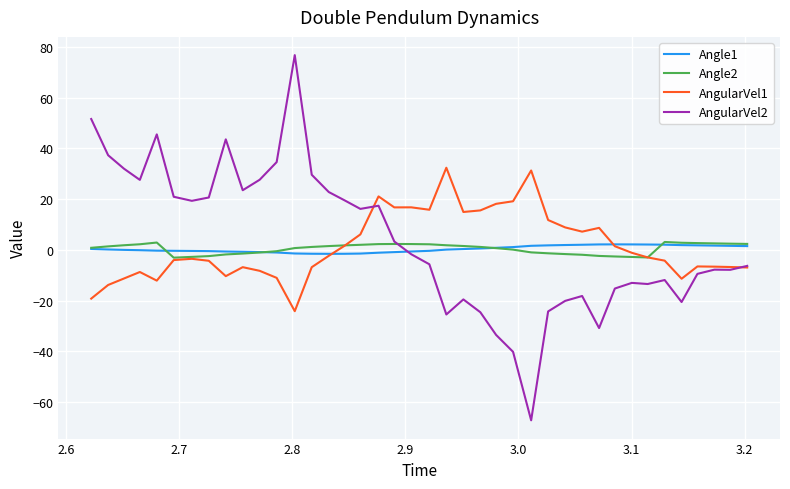

What is the minimum value shown in the chart?

-67.3